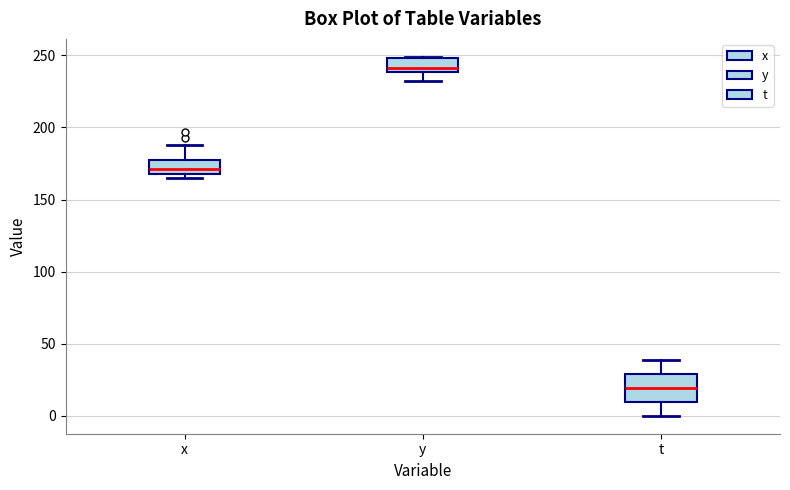

Reading left to right, transcribe this box plot: for each box, give where its median line is, the range the box spans, and where its two whiskers end, as read against the y-axis. The values are not printed on the chart, so give them approximately, as read against the axis.

x: median 170 (inside the box), box 170 to 180, whiskers 165 to 190
y: median 240 (just above the box's lower edge), box 240 to 250, whiskers 230 to 250
t: median 20, box 10 to 30, whiskers 0 to 40